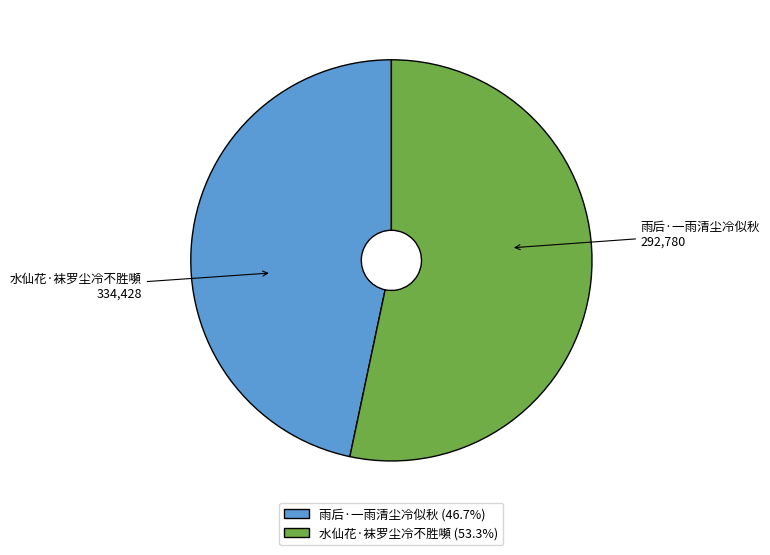

Count the number of slices in the pie.

2